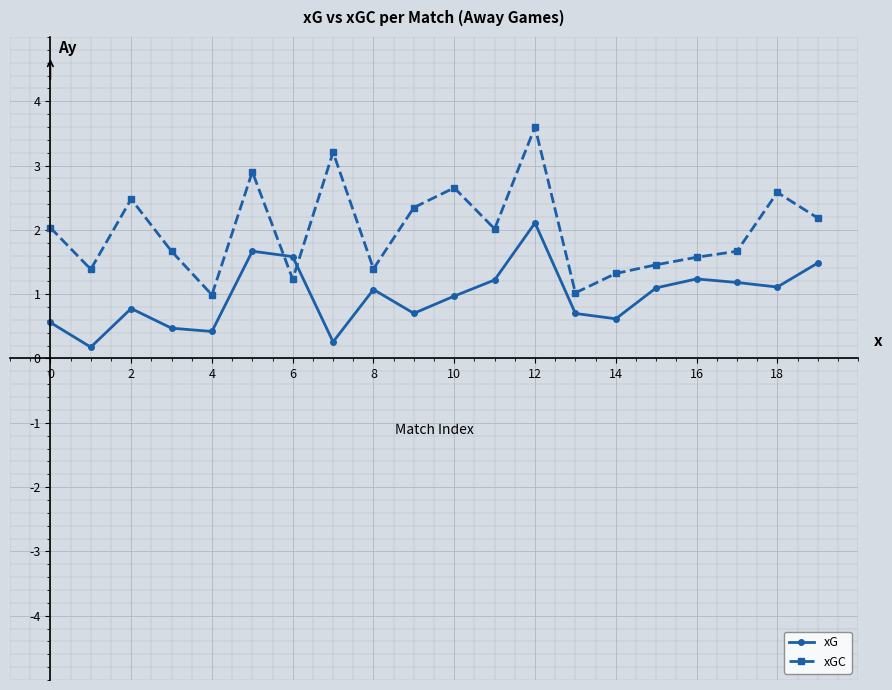

What is the highest value of the xG series?

2.1